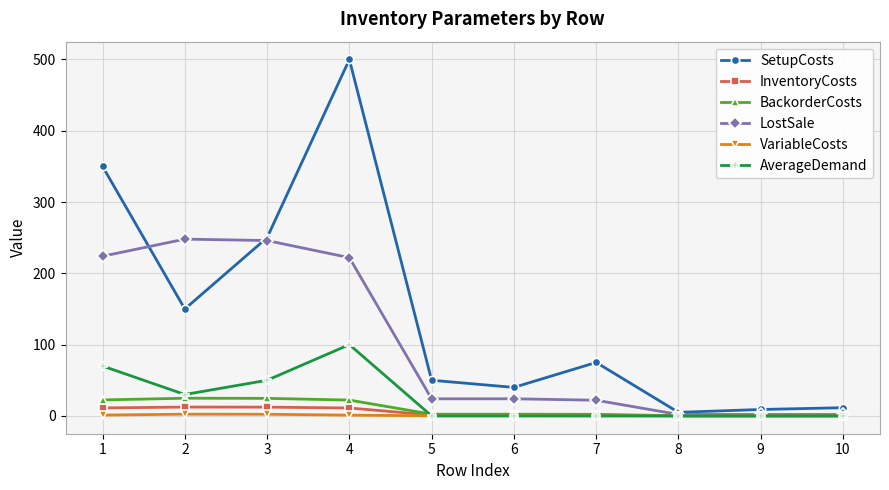

What is the average value of the LostSale series?

101.6